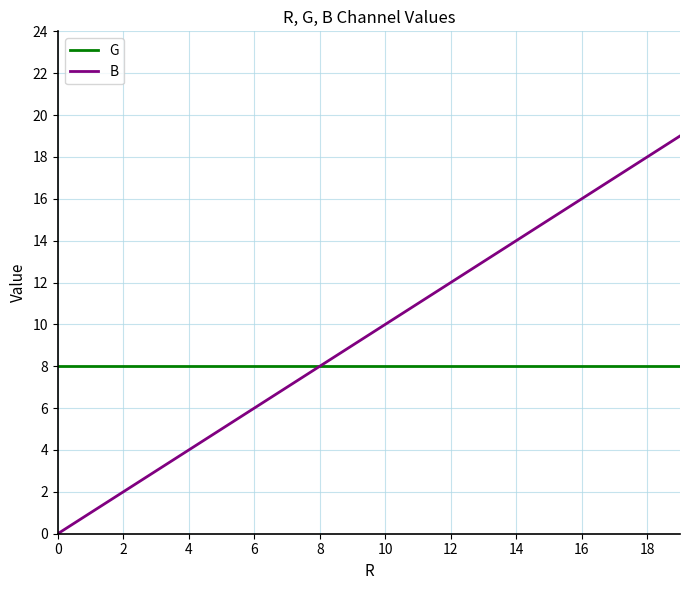

How many series are shown in this chart?

2